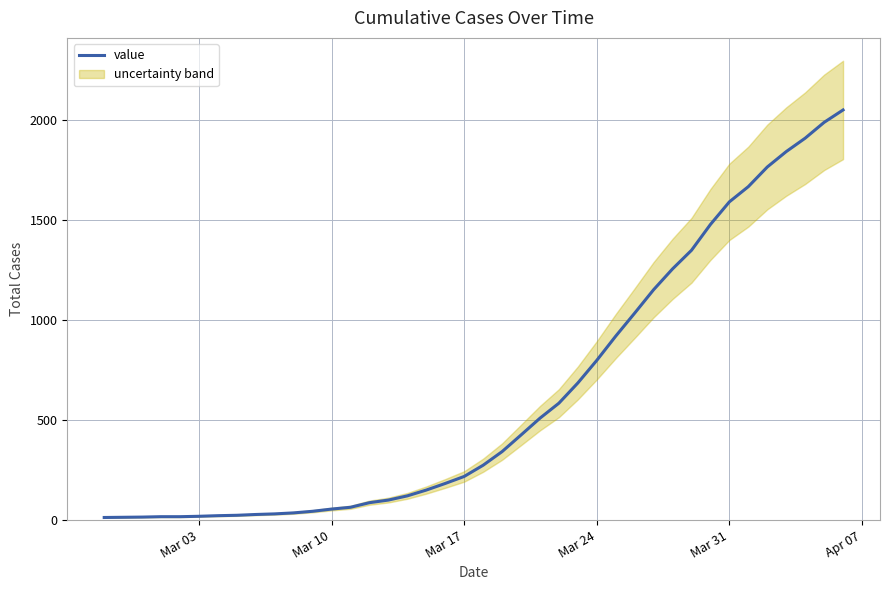

How many data points are less than 274?

20